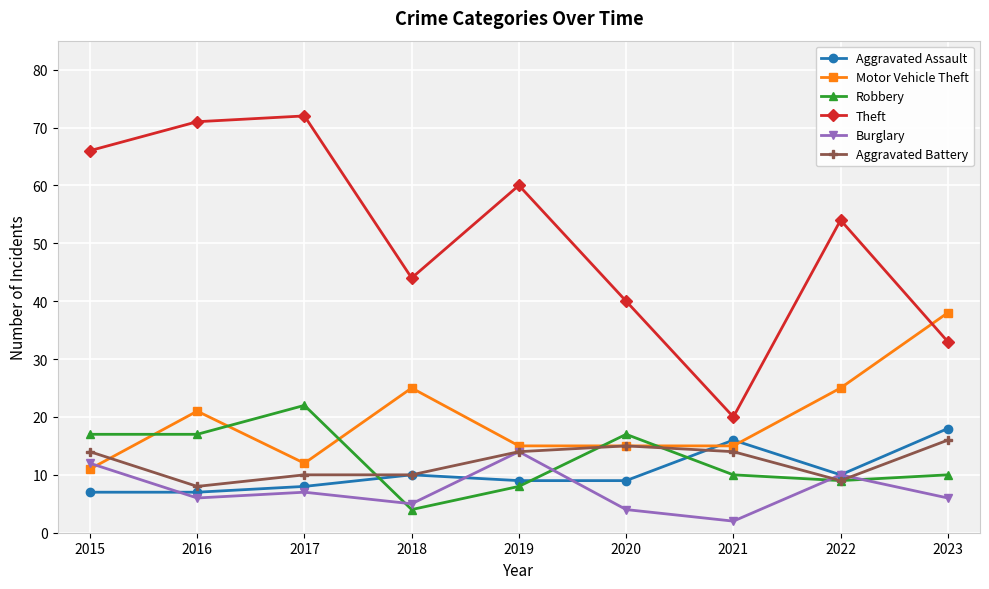

What are all the series names shown in the legend?

Aggravated Assault, Motor Vehicle Theft, Robbery, Theft, Burglary, Aggravated Battery